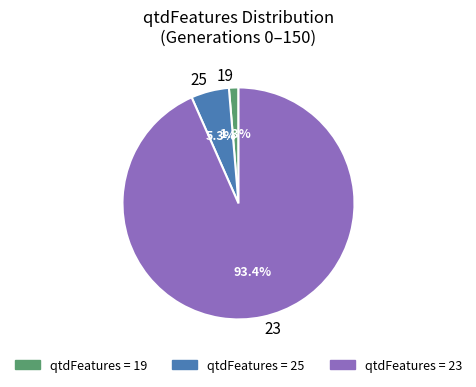

Rank the categories by value from lowest to highest.

19, 25, 23